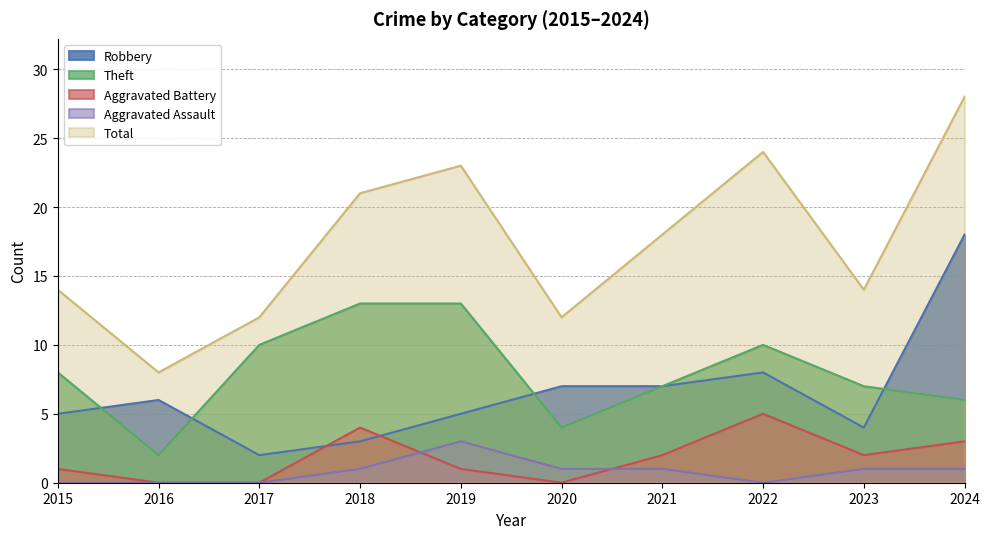

How many data points in Aggravated Battery are above 2?

3